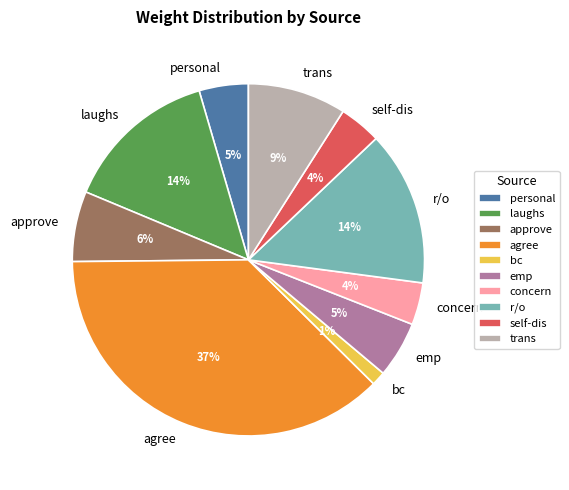

True or false: personal accounts for 19% of the total.

False